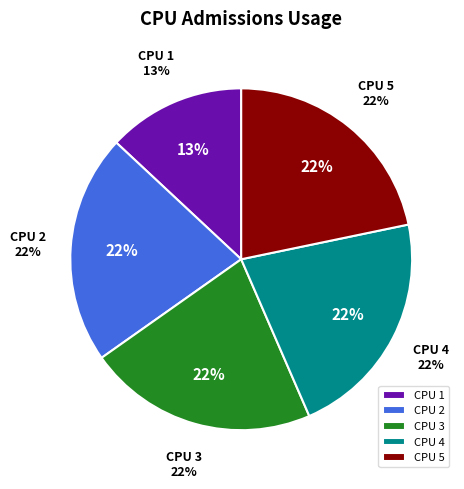

To the nearest percent, what is the difference between the CPU 4 and CPU 1 slice percentages?

9%